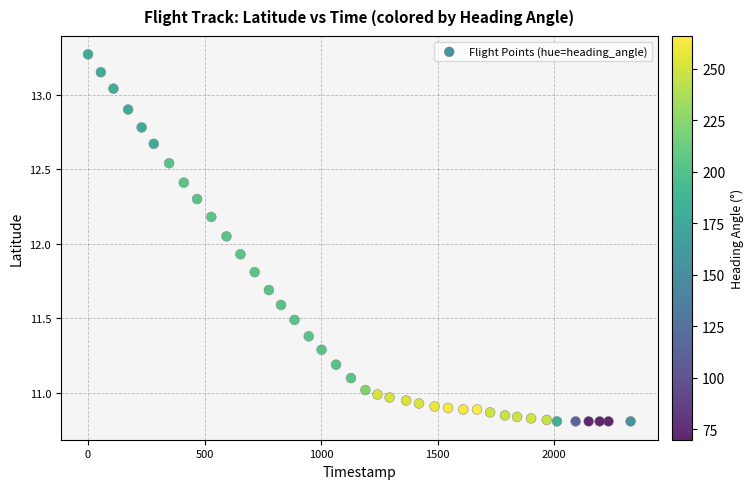

What is the range of Y values (max minus min)?

2.5